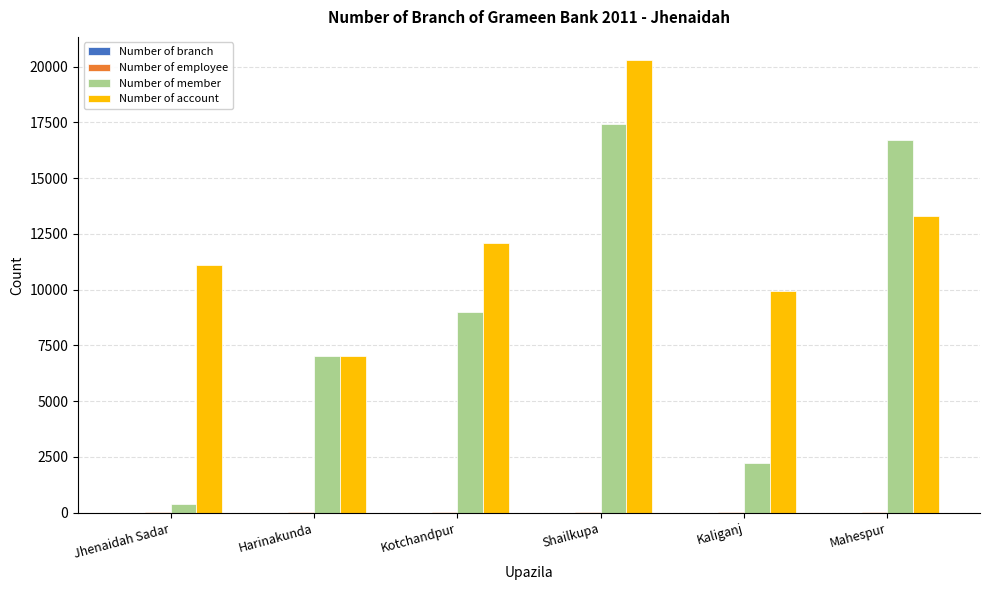

How many groups of bars are there?

6